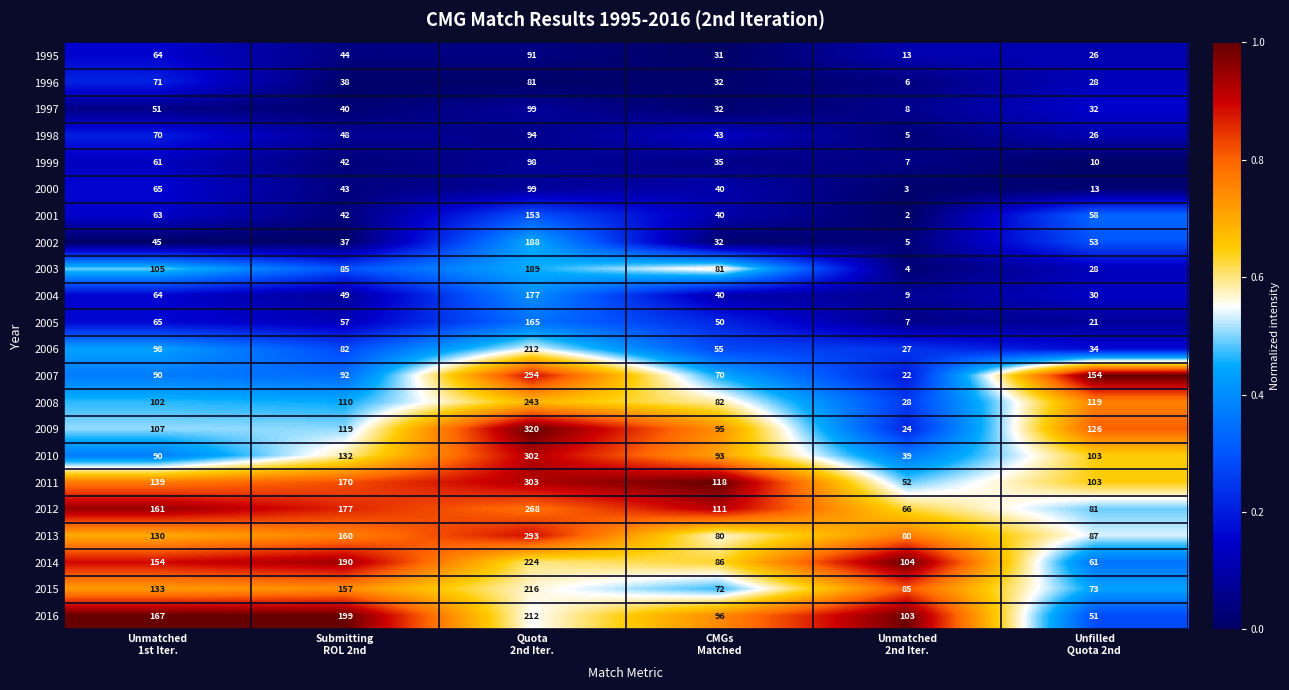

Which series has the largest total across all categories?

2011